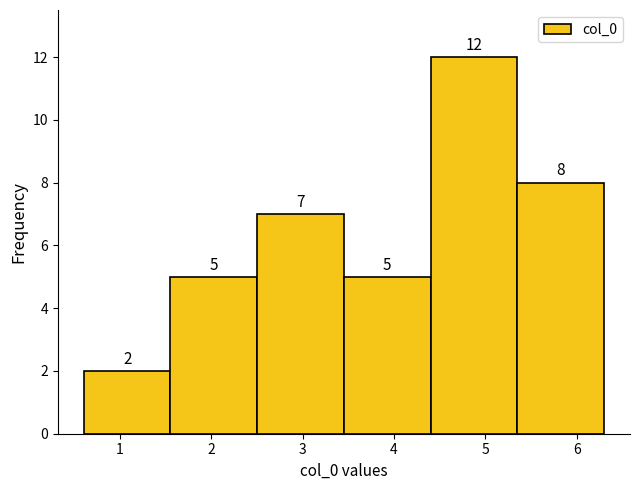

Which range on the x-axis has the tallest bar?

4.4 to 5.3